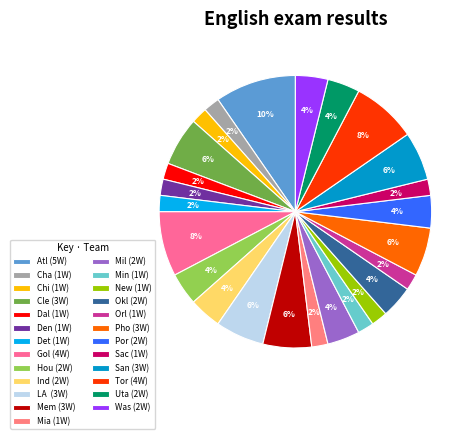

Count the number of slices in the pie.

25